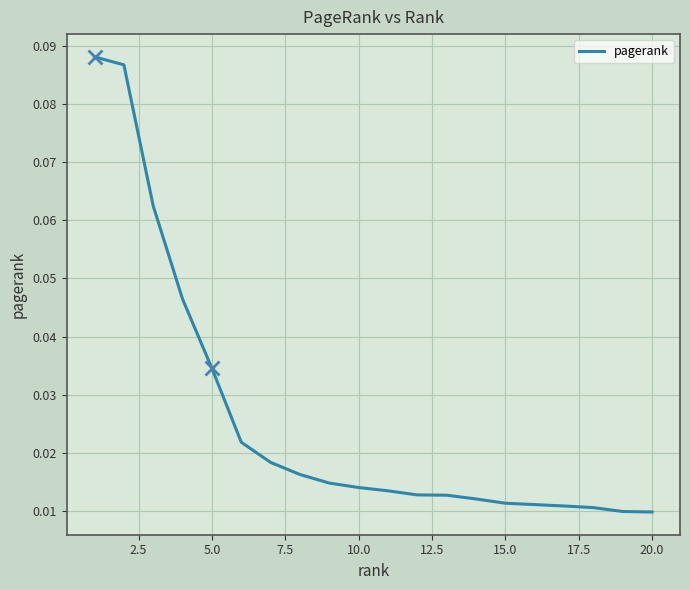

How many lines are shown in the chart?

1